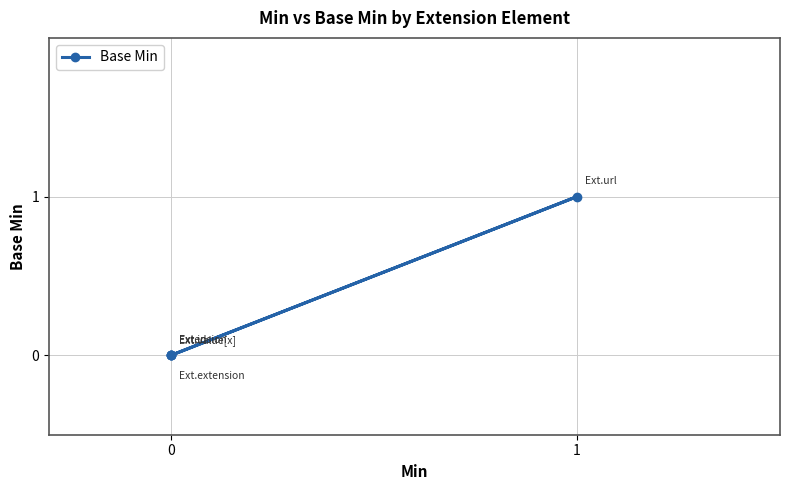

What is the change in value from 1 to 3?

+1